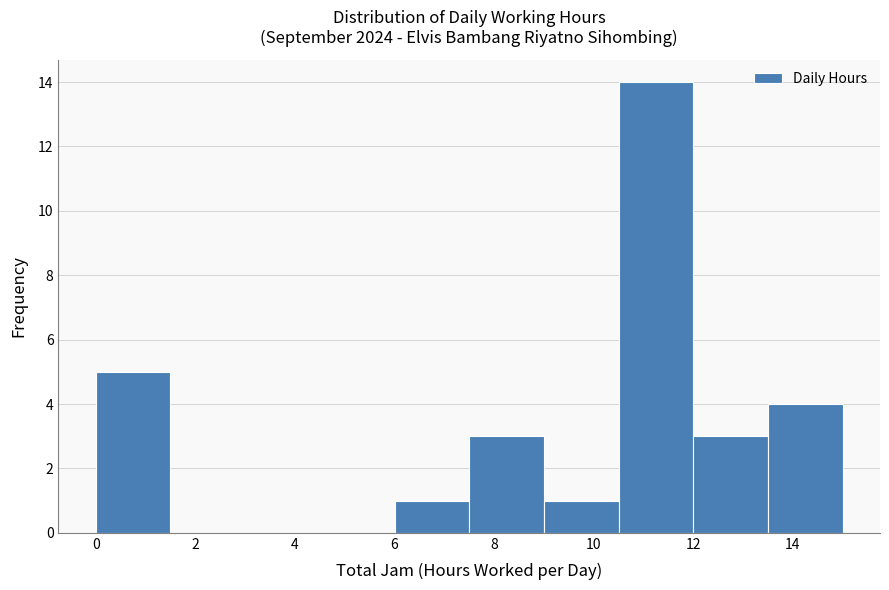

Reading left to right, transcribe this chart: for each bar, give the range it covers on the x-axis and its height. Neither the bar edges nor the heights are printed on the chart, so give them approximately, as read against the axes.

0.0 to 1.5: 5
1.5 to 3.0: 0
3.0 to 4.5: 0
4.5 to 6.0: 0
6.0 to 7.5: 1
7.5 to 9.0: 3
9.0 to 10.5: 1
10.5 to 12.0: 14
12.0 to 13.5: 3
13.5 to 15.0: 4